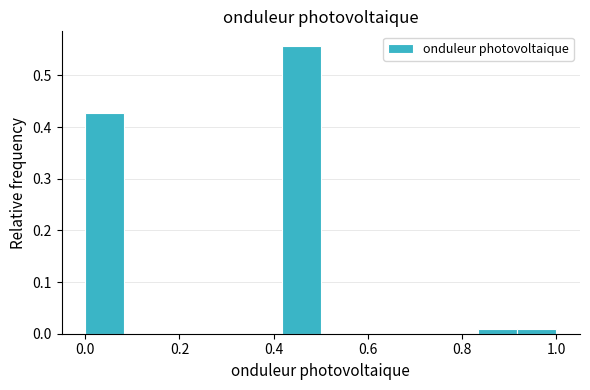

Which range on the x-axis has the tallest bar?

0.42 to 0.50